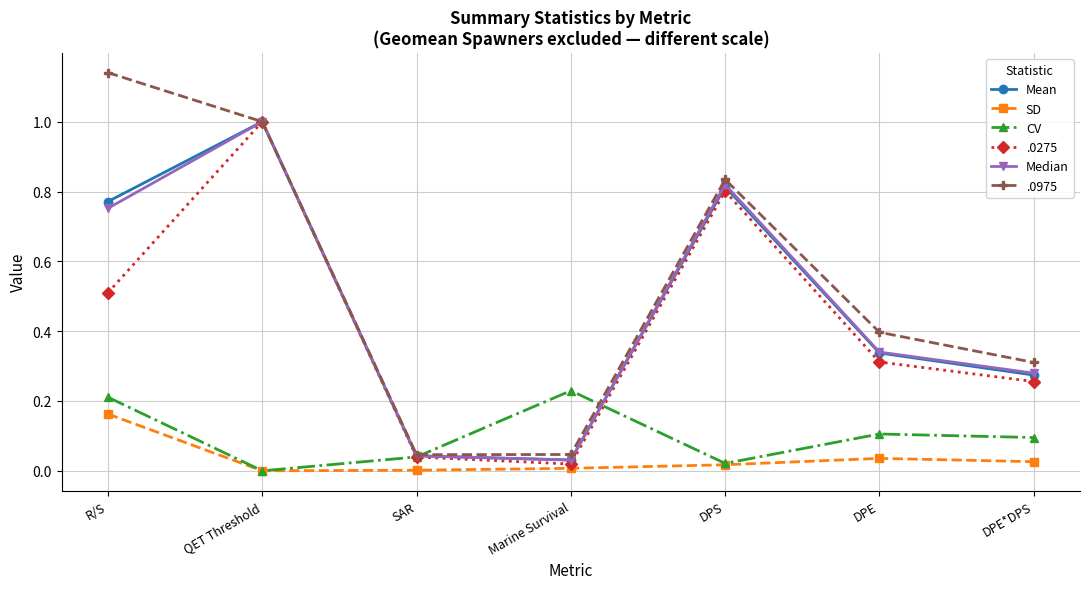

Which series has the largest total across all categories?

.0975